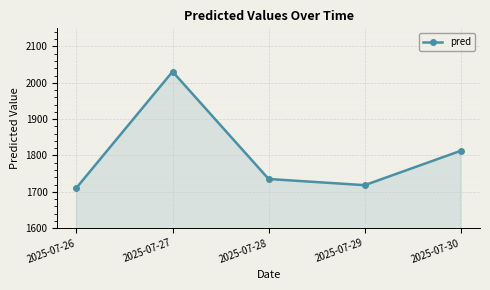

Reading left to right, extract all data points from this chart.

2025-07-26=1711.1	2025-07-27=2030.9	2025-07-28=1735.3	2025-07-29=1718.3	2025-07-30=1813.0